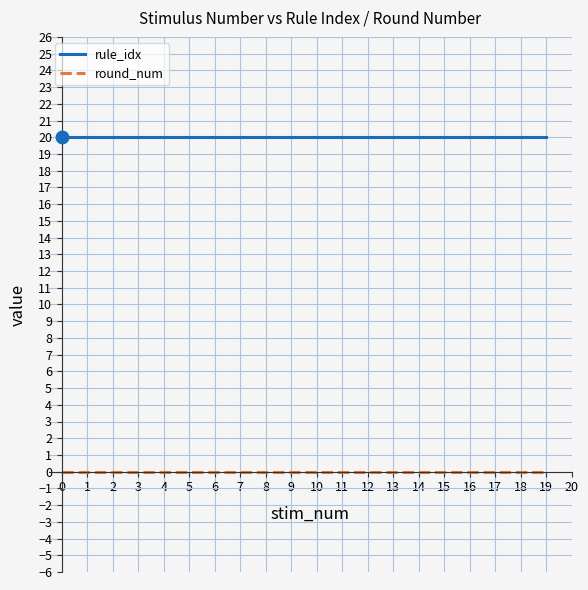

The round_num series shows 0 at 1. True or false?

True